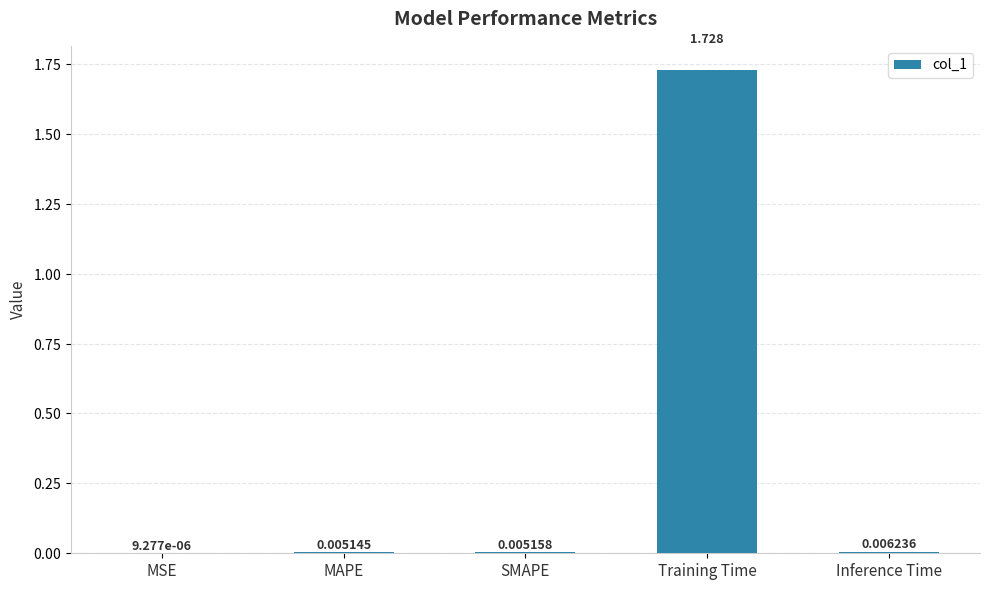

Where is the data nearest to the value 0?

MSE